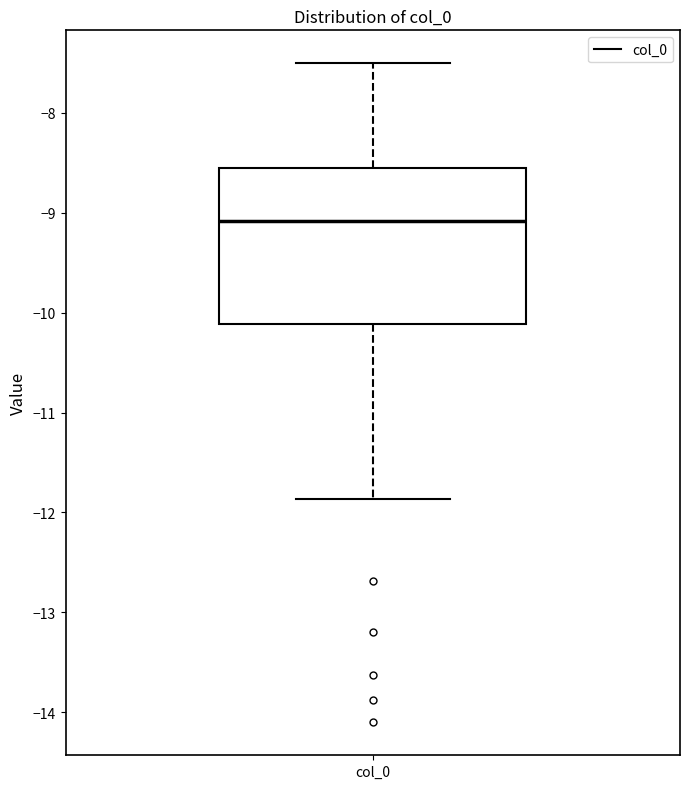

Where does the median line of the box for col_0 sit on the y-axis? The values are not printed on the chart, so give them approximately, as read against the axis.

-9.1